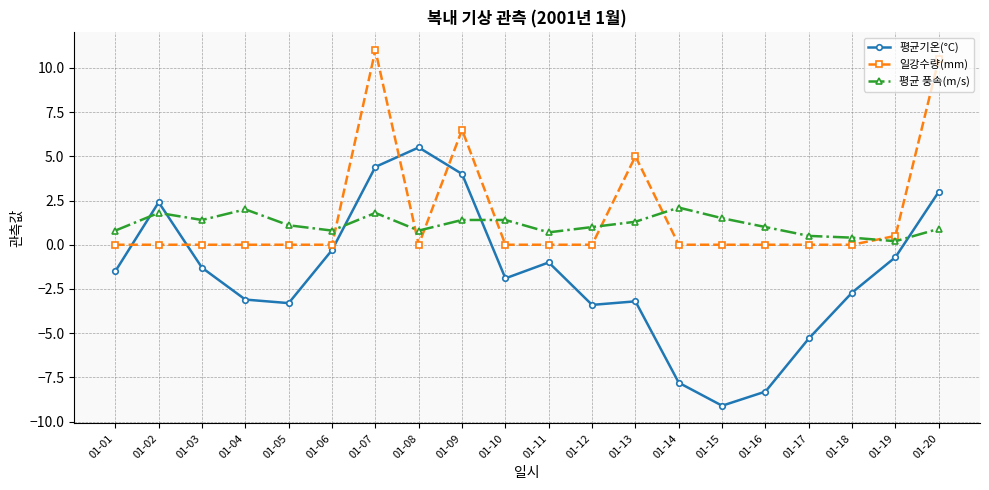

What are all the series names shown in the legend?

평균기온(°C), 일강수량(mm), 평균 풍속(m/s)